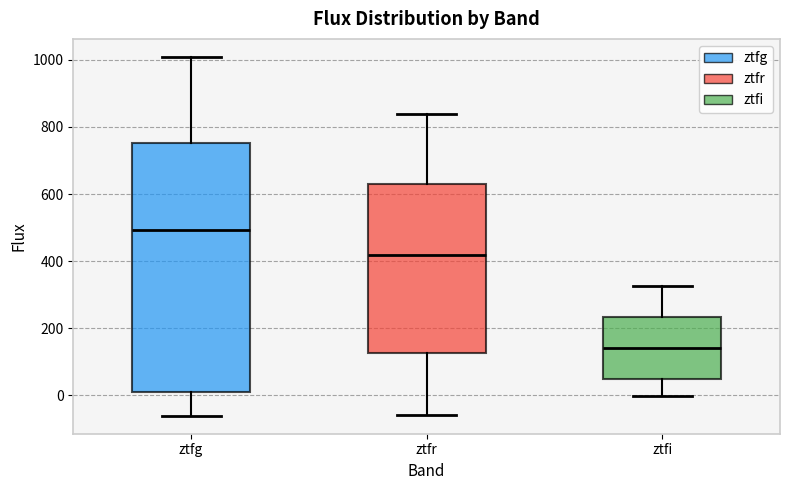

Comparing the boxes themselves (not the whiskers), which one is the tallest?

ztfg